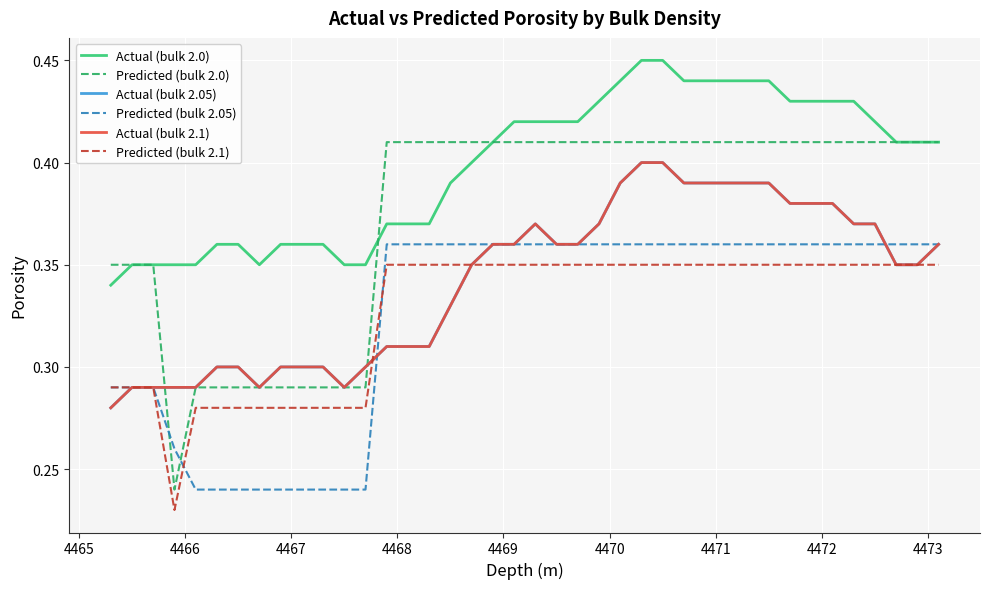

Does the chart display data point markers on the line(s)?

No